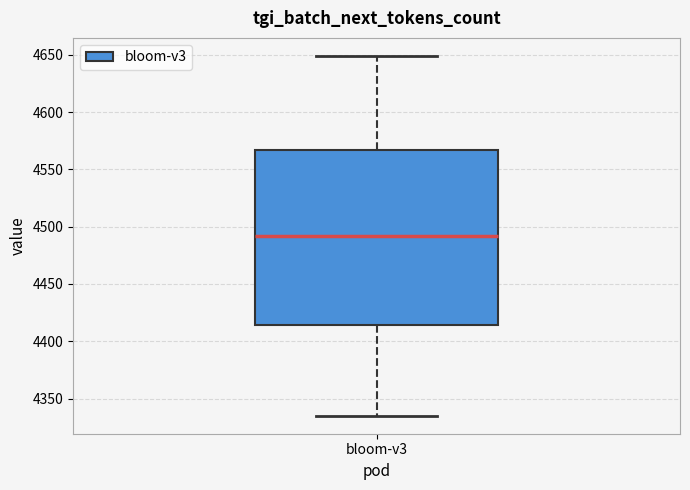

Where does the median line of the box for bloom-v3 sit on the y-axis? The values are not printed on the chart, so give them approximately, as read against the axis.

4490